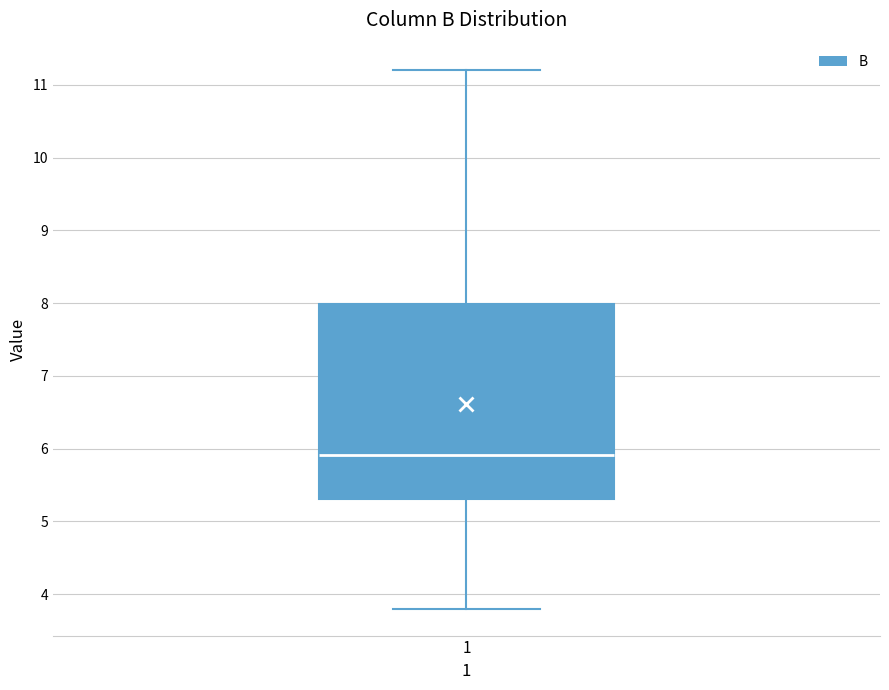

Transcribe this box plot: give where the median line is, the range the box spans, and where the two whiskers end, as read against the y-axis. The values are not printed on the chart, so give them approximately, as read against the axis.

median 5.9, box 5.3 to 8.0, whiskers 3.8 to 11.2